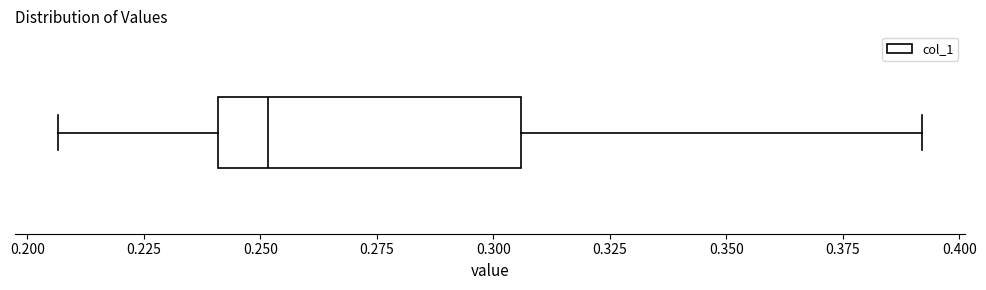

Read this box plot against the x-axis: the position of the median line, the range covered by the box, and the ends of both whiskers. The values are not printed on the chart, so give them approximately, as read against the axis.

median 0.250, box 0.240 to 0.305, whiskers 0.205 to 0.390